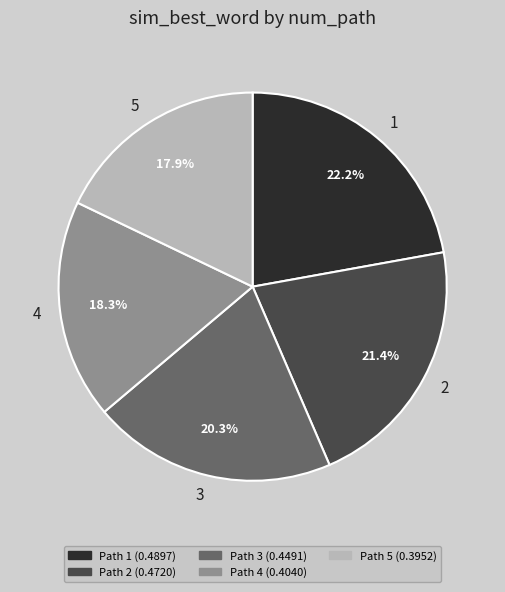

How many segments does this pie chart have?

5